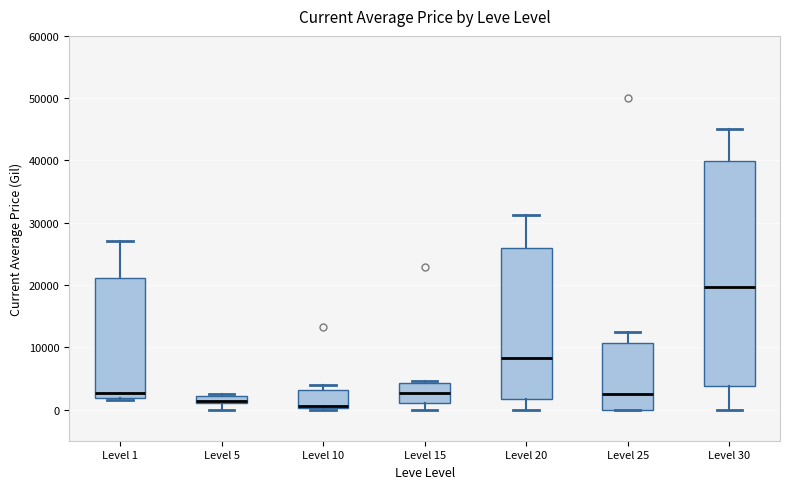

Where is the lower edge of the box for Level 15 on the y-axis? The values are not printed on the chart, so give them approximately, as read against the axis.

1000